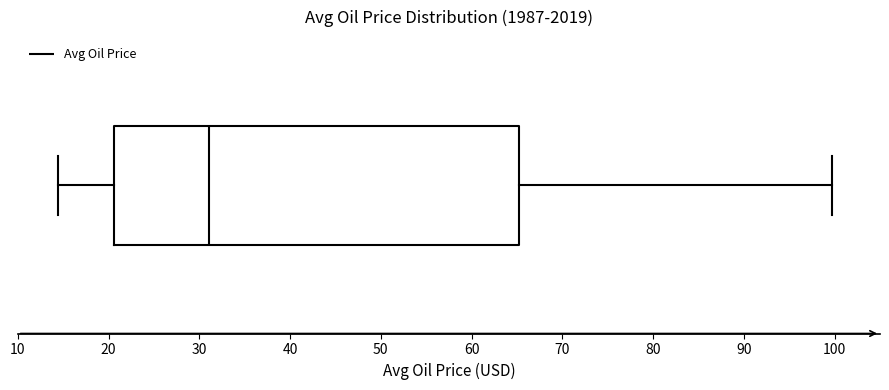

Where does the median line of the box sit on the x-axis? The values are not printed on the chart, so give them approximately, as read against the axis.

31